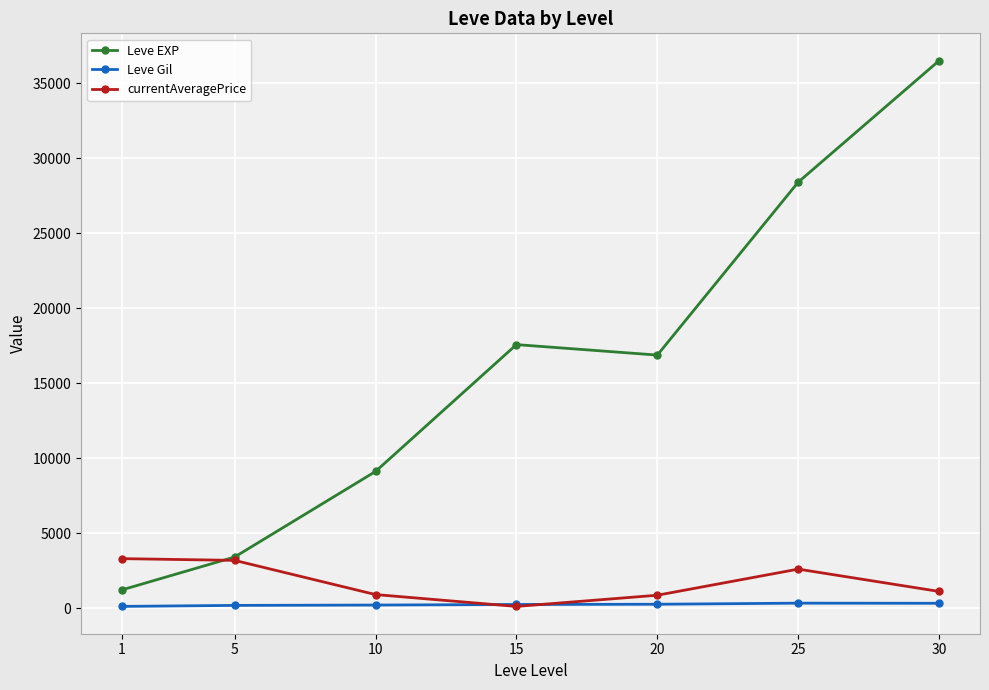

What is the value of the currentAveragePrice point at the 4th from the left?

111.1